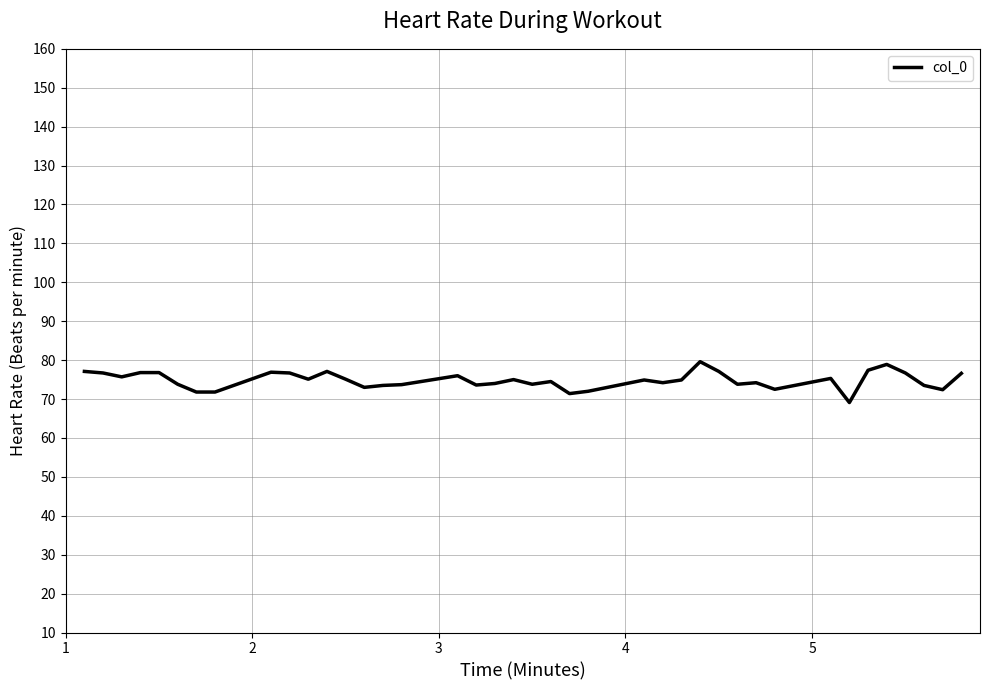

What is the smallest value displayed?

69.1